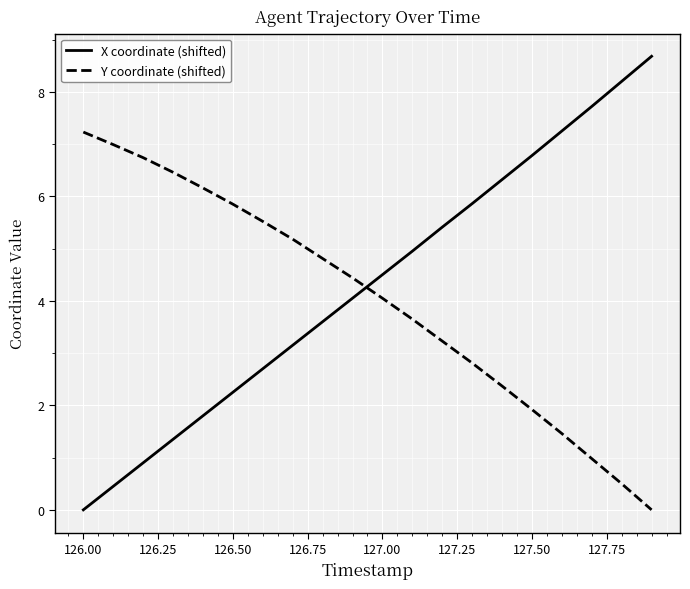

What is the difference between the maximum and minimum values in the X coordinate (shifted) series?

8.7